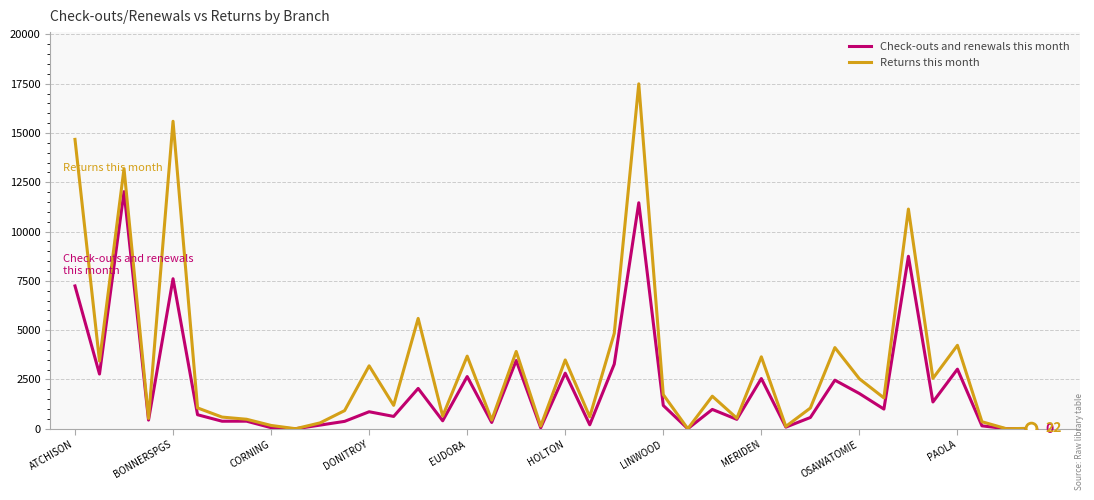

Which series has the widest spread of values?

Returns this month